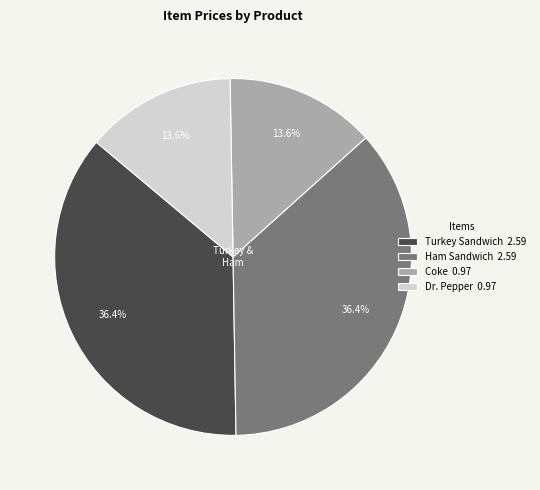

Between Coke 0.97 and Turkey Sandwich 2.59, which is larger?

Turkey Sandwich 2.59